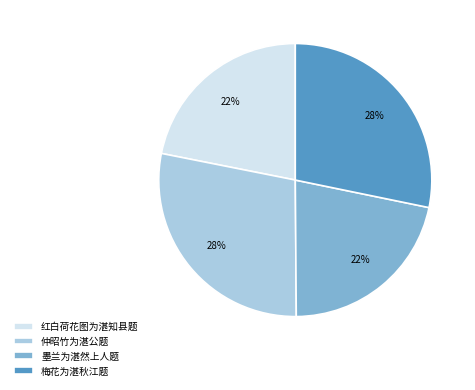

To the nearest percent, what portion does 墨兰为湛然上人题 represent?

22%